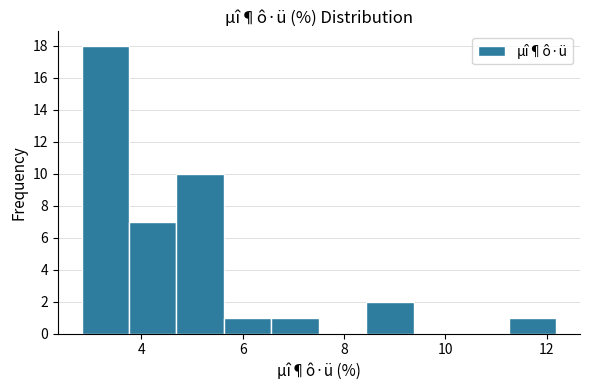

How tall is the bar that spans 8.4 to 9.4 on the x-axis? Neither the bar edges nor the heights are printed on the chart, so give them approximately, as read against the axes.

2